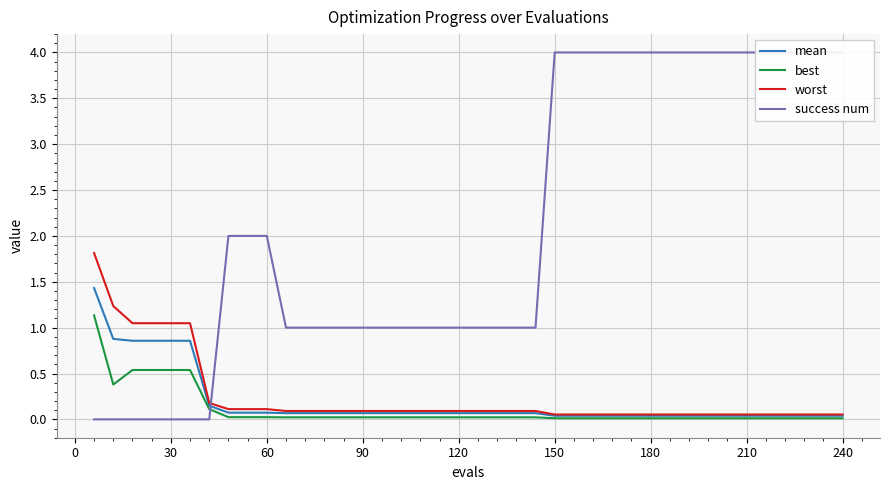

True or false: worst and mean intersect in this chart.

False